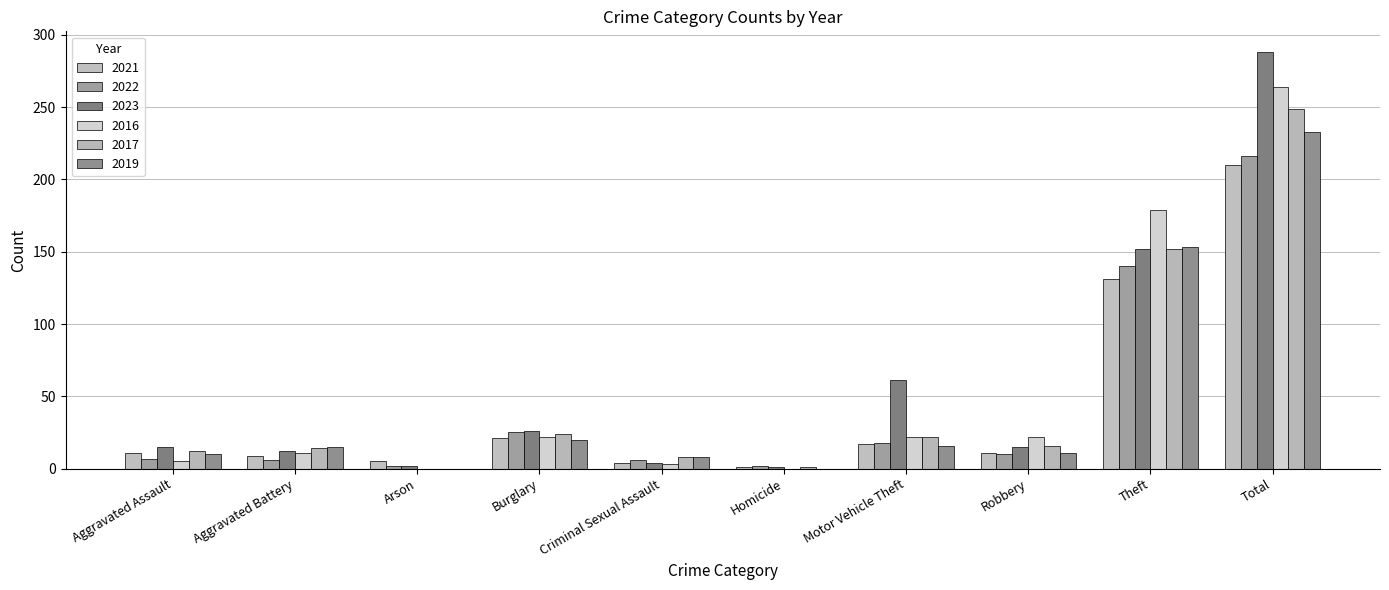

At how many categories does at least one series exceed 278?

1